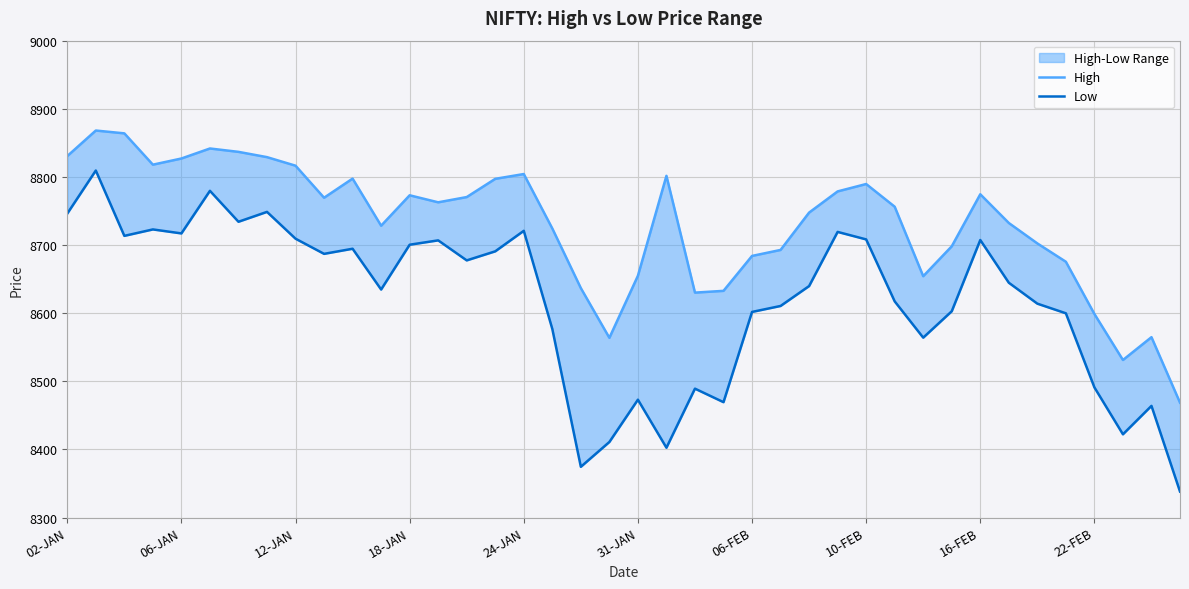

The value of Low at 25 is 8610.6. True or false?

True